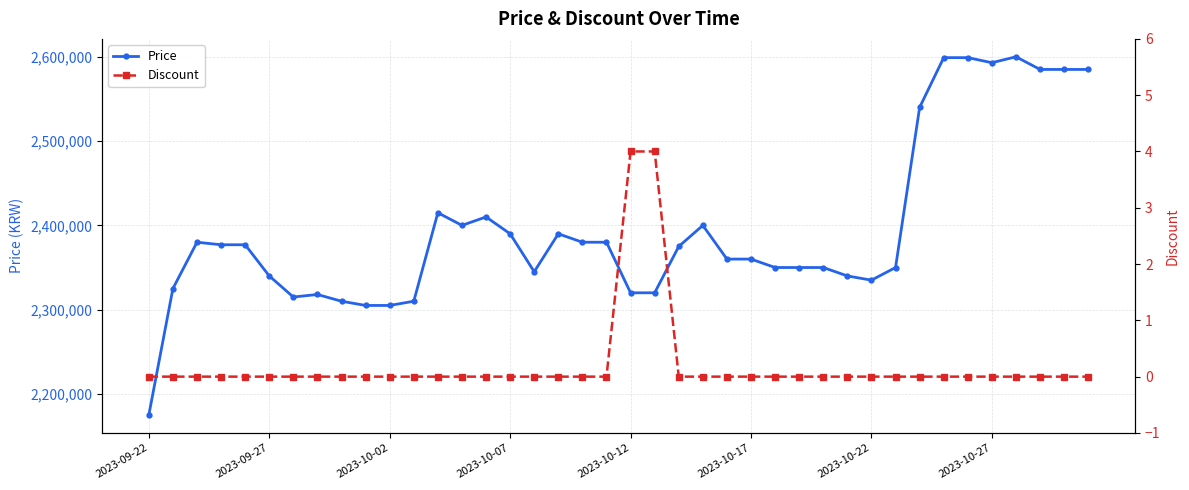

List the series in order of their peak value, highest first.

Price, Discount